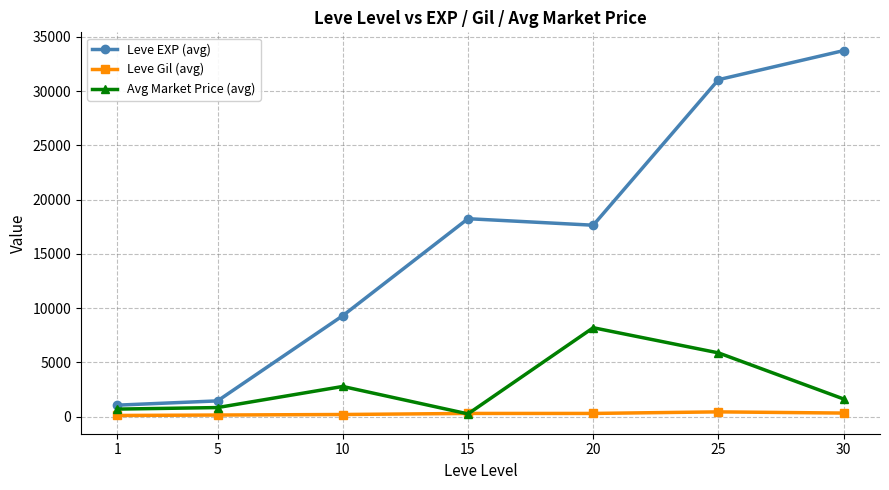

What is the value of the Leve Gil (avg) point at the 5th from the left?

302.0